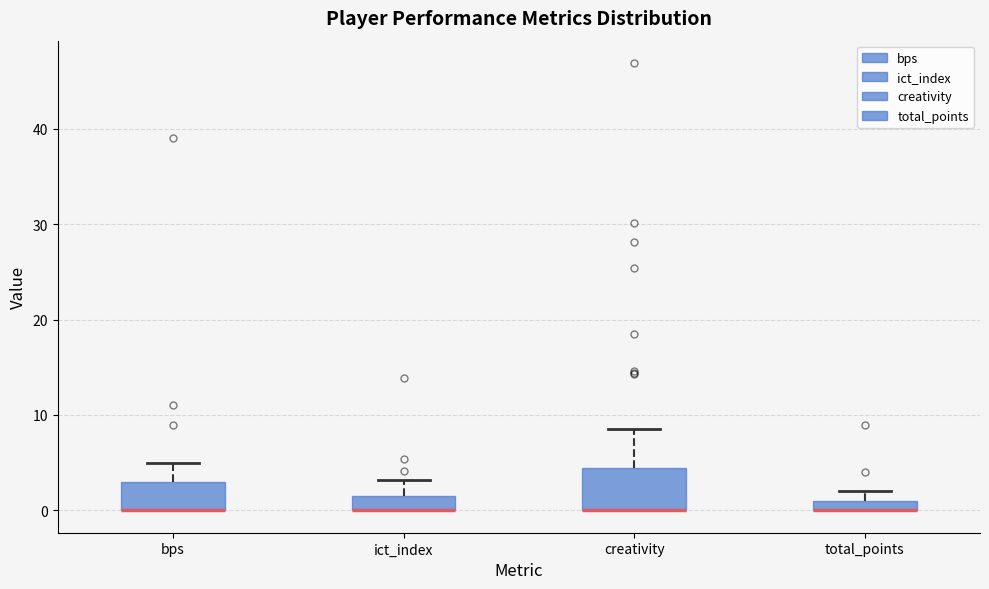

Where is the lower edge of the box for ict_index on the y-axis? The values are not printed on the chart, so give them approximately, as read against the axis.

0